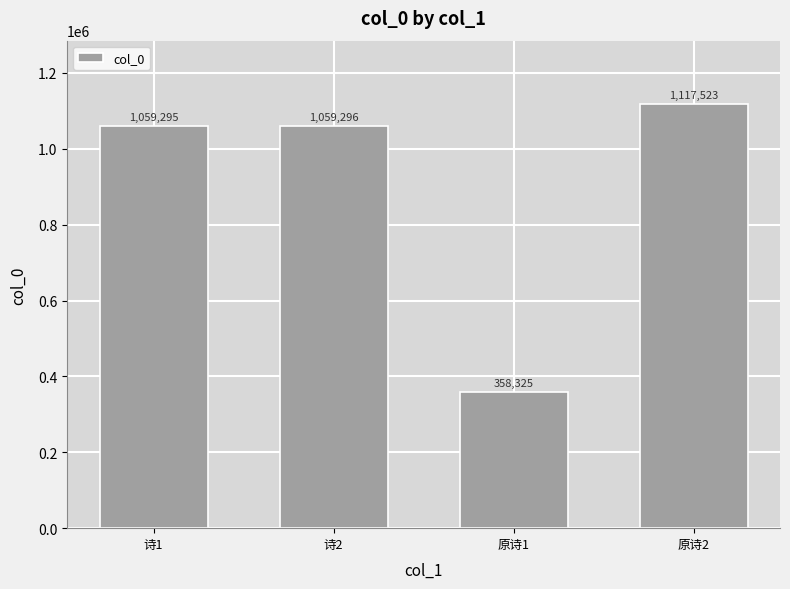

List the labels in order of value, smallest first.

原诗1, 诗1, 诗2, 原诗2